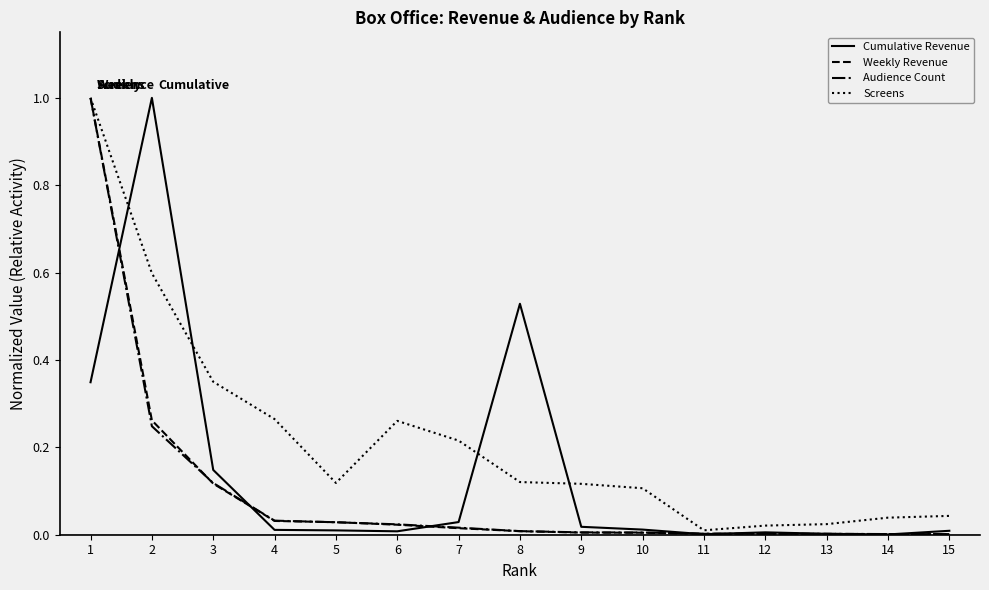

Where is Screens nearest to the value 0?

11